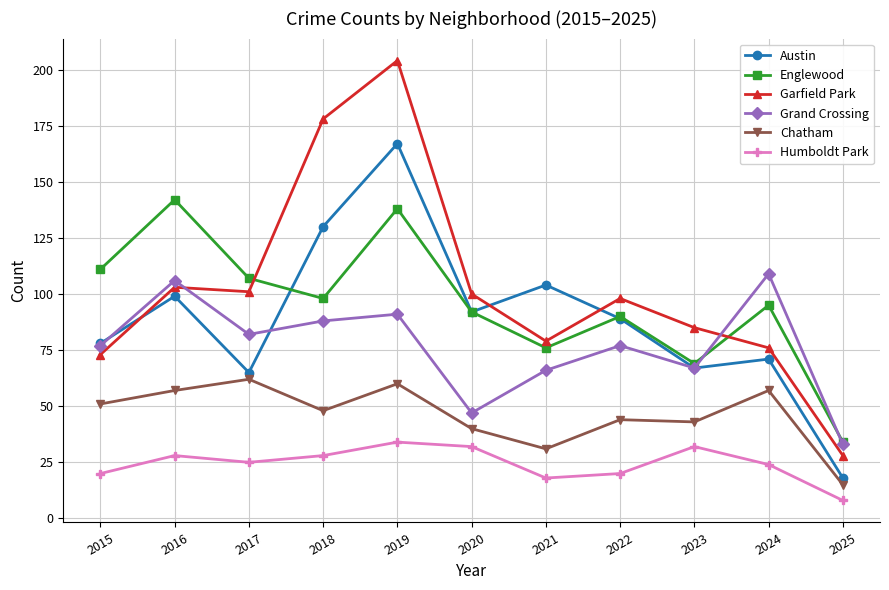

In Englewood, how many points are lower than both neighbors (excluding endpoints)?

3